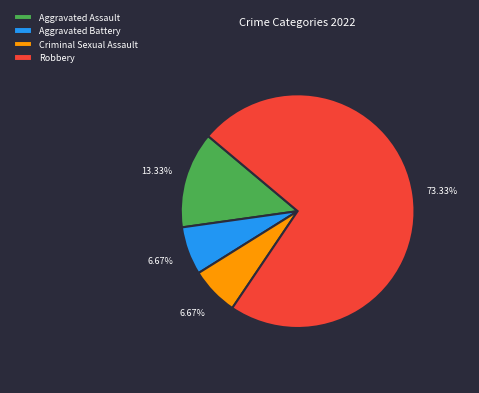

What is the ratio of the value at Aggravated Assault to the value at Criminal Sexual Assault?

2.0